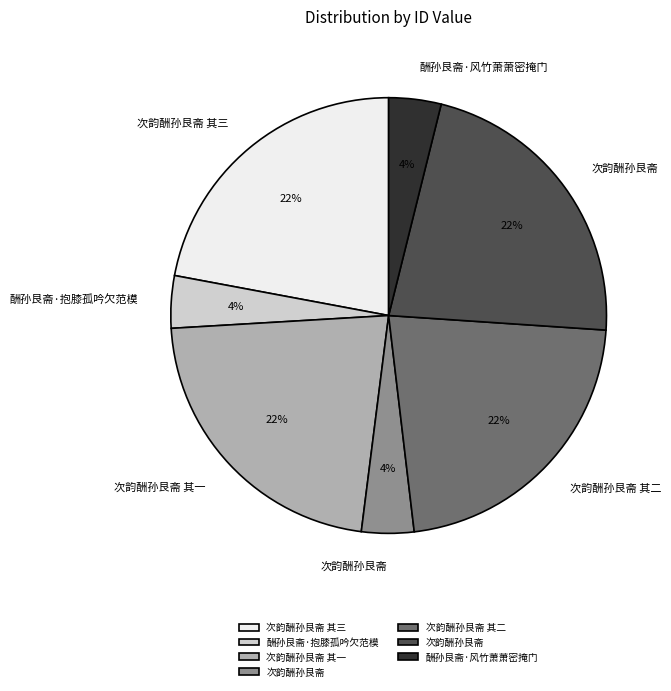

To the nearest percent, what is the average slice percentage?

14%